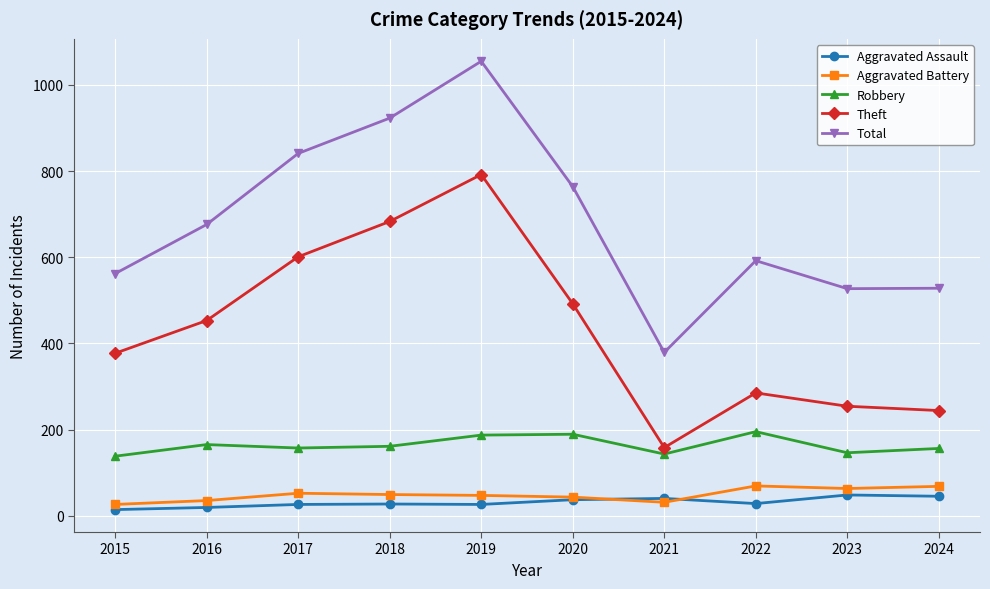

How many data points in Aggravated Battery are less than 49?

5